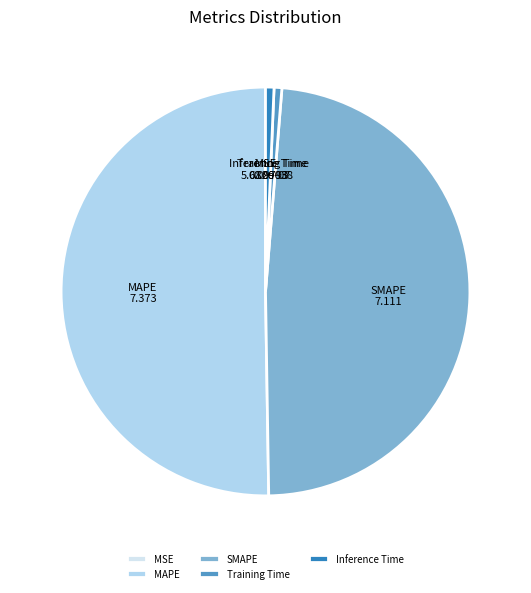

Which category accounts for the majority?

MAPE